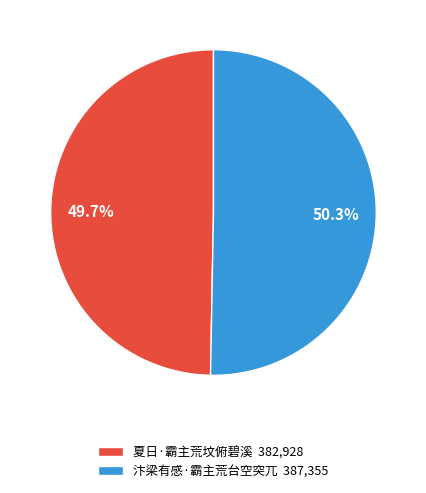

What is the ratio of the value at 汴梁有感·霸主荒台空突兀 to the value at 夏日·霸主荒坟俯碧溪?

1.0